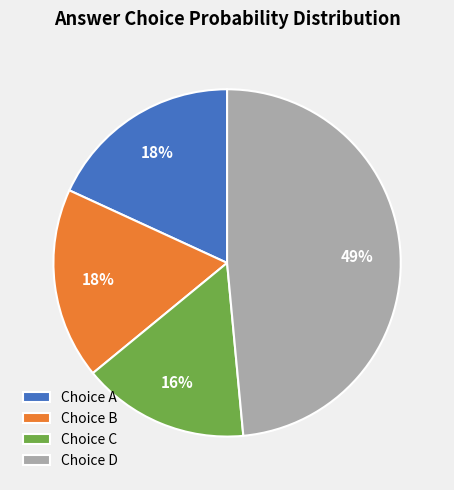

Which has a higher value, Choice D or Choice B?

Choice D